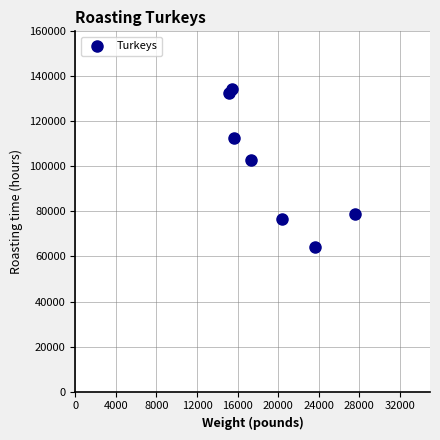

What is the range of Y values (max minus min)?

70287.6